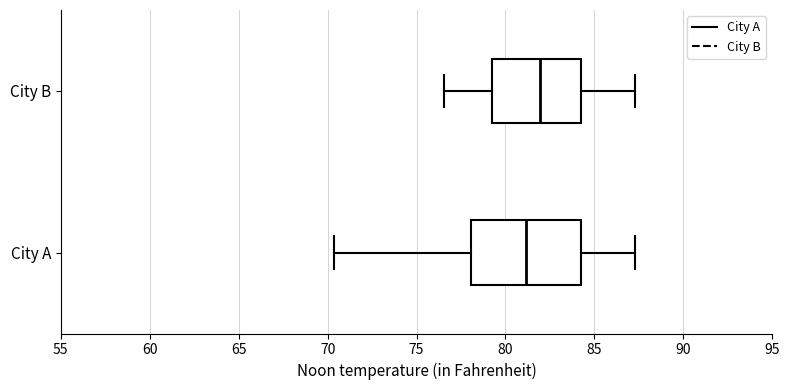

Which box is the widest, from its left edge to its right edge?

City A